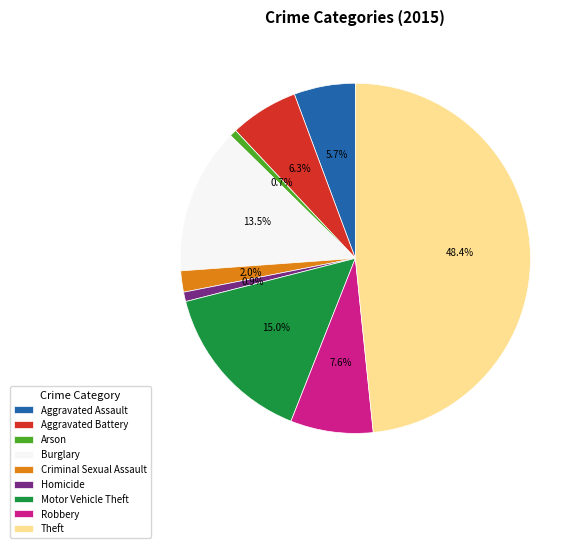

To the nearest percent, what is the average slice percentage?

11%